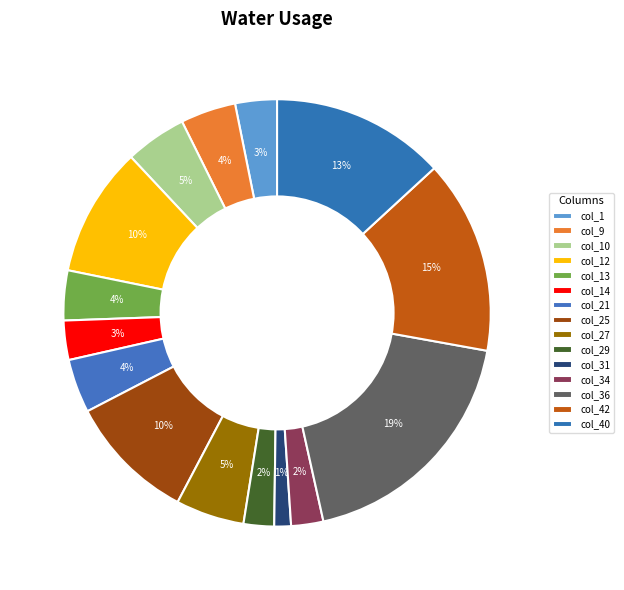

How many segments does this pie chart have?

15